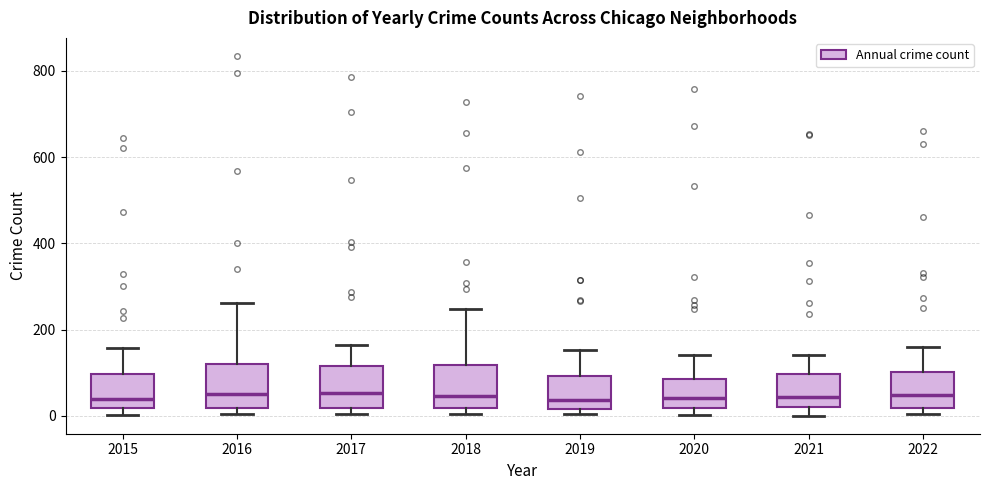

Reading left to right, read every box against the y-axis: the position of its median line, the range the box covers, and the ends of its whiskers. The values are not printed on the chart, so give them approximately, as read against the axis.

2015: median 40, box 20 to 100, whiskers 0 to 160
2016: median 60, box 20 to 120, whiskers 0 to 260
2017: median 60, box 20 to 120, whiskers 0 to 160
2018: median 40, box 20 to 120, whiskers 0 to 240
2019: median 40, box 20 to 100, whiskers 0 to 160
2020: median 40, box 20 to 80, whiskers 0 to 140
2021: median 40, box 20 to 100, whiskers 0 to 140
2022: median 40, box 20 to 100, whiskers 0 to 160